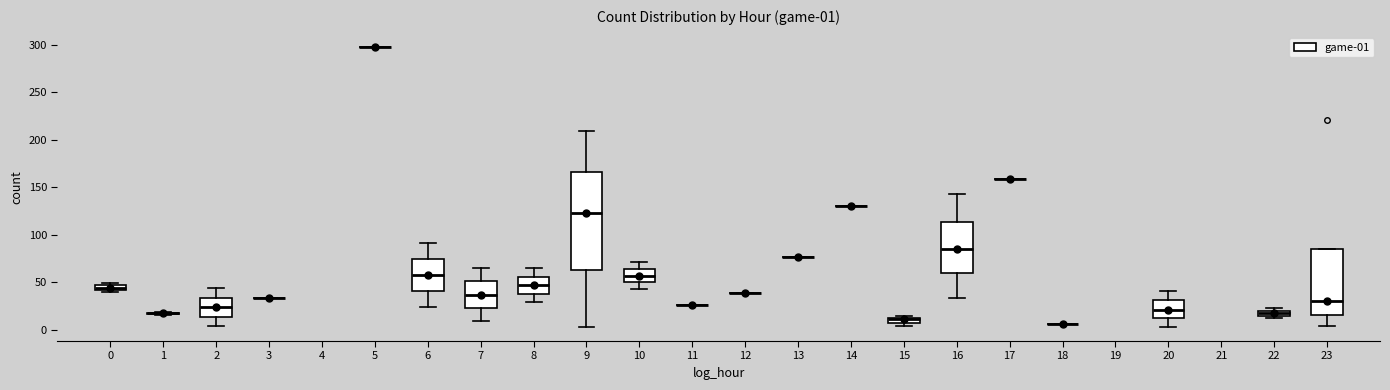

Comparing the boxes themselves (not the whiskers), which one is the tallest?

9